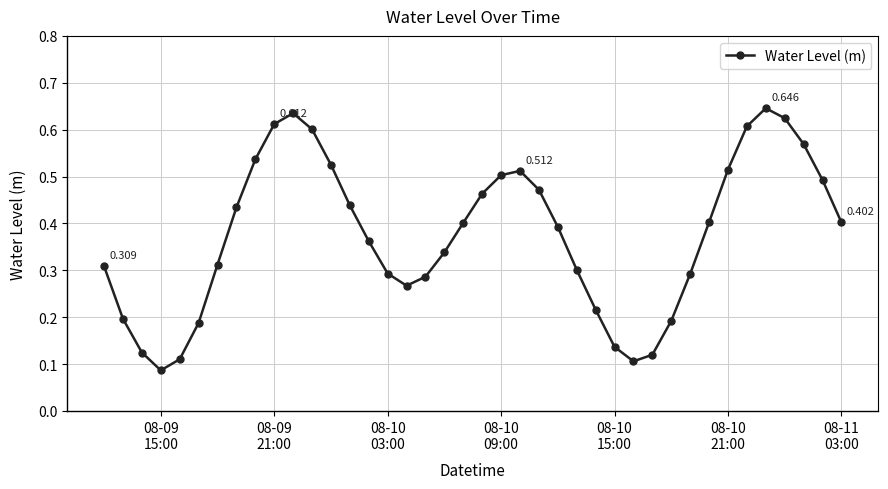

True or false: the data has more than 2 interior local peaks.

True